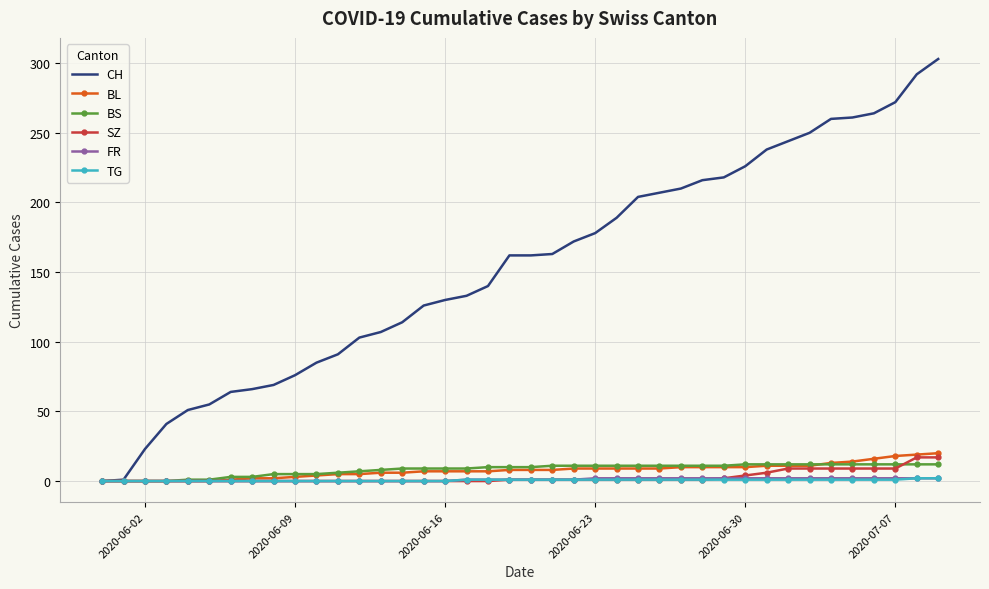

What is the greatest value displayed?

303